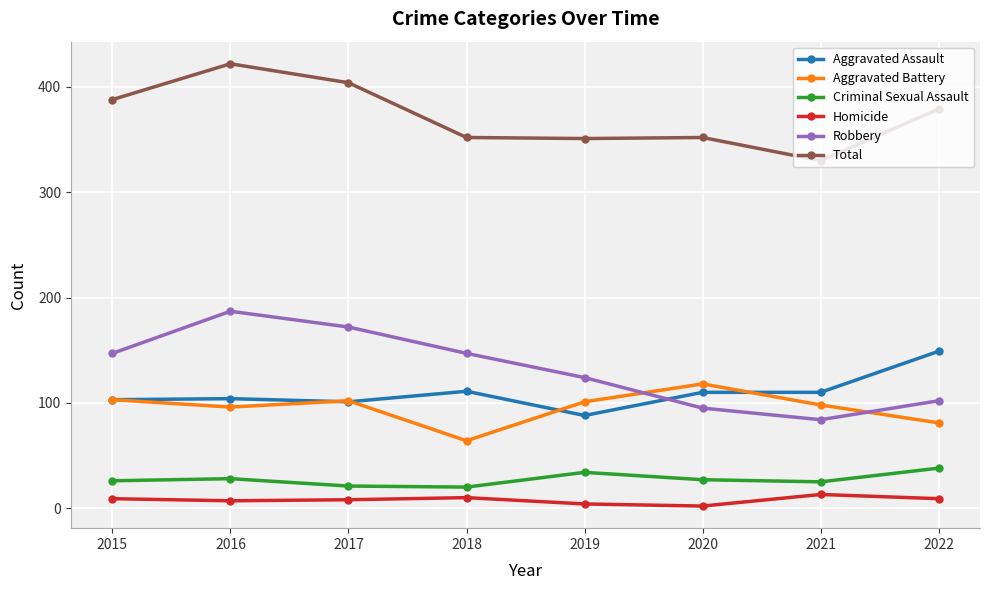

How many interior local peaks does the Robbery series have?

1